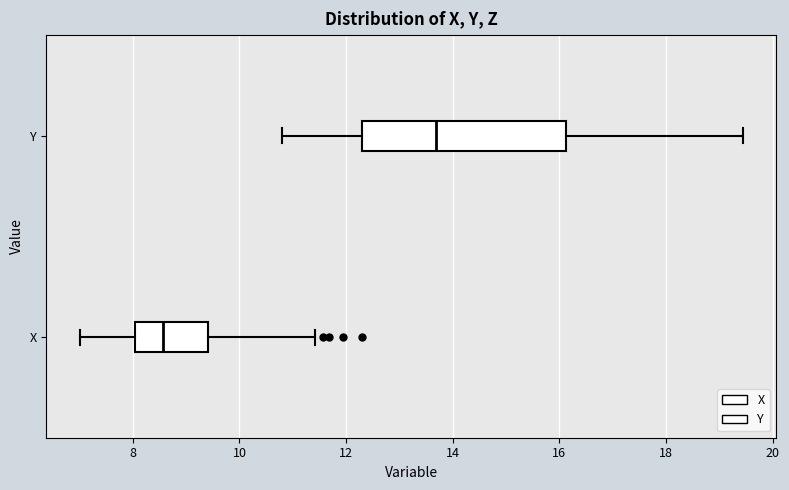

Reading bottom to top, transcribe this box plot: for each box, give where its median line is, the range the box spans, and where its two whiskers end, as read against the x-axis. The values are not printed on the chart, so give them approximately, as read against the axis.

X: median 8.6, box 8.0 to 9.4, whiskers 7.0 to 11.4
Y: median 13.6, box 12.2 to 16.2, whiskers 10.8 to 19.4